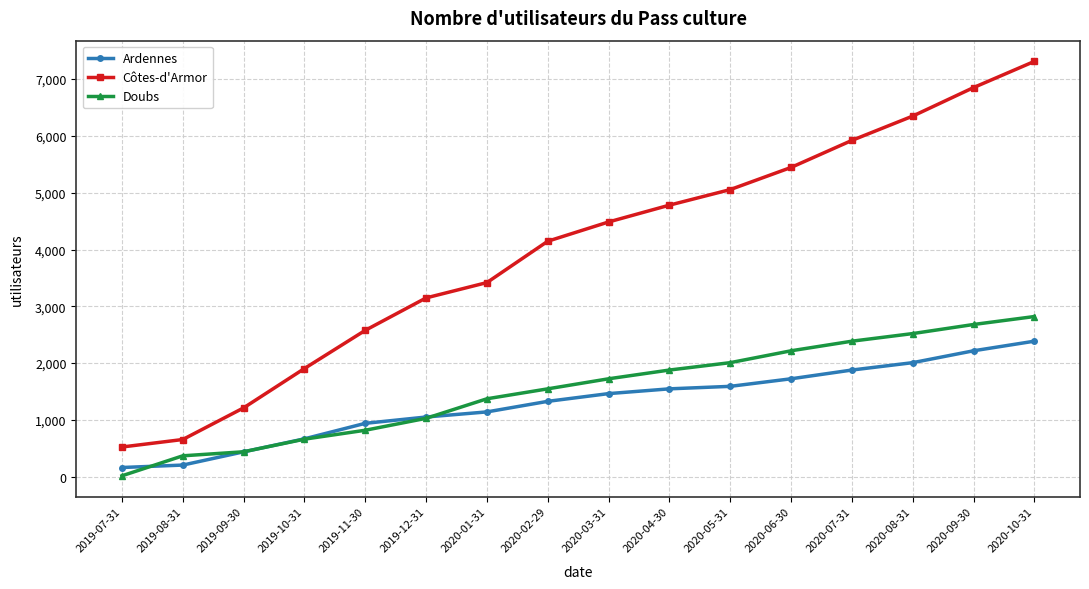

True or false: Côtes-d'Armor has a value of 3148 at 2019-12-31.

True